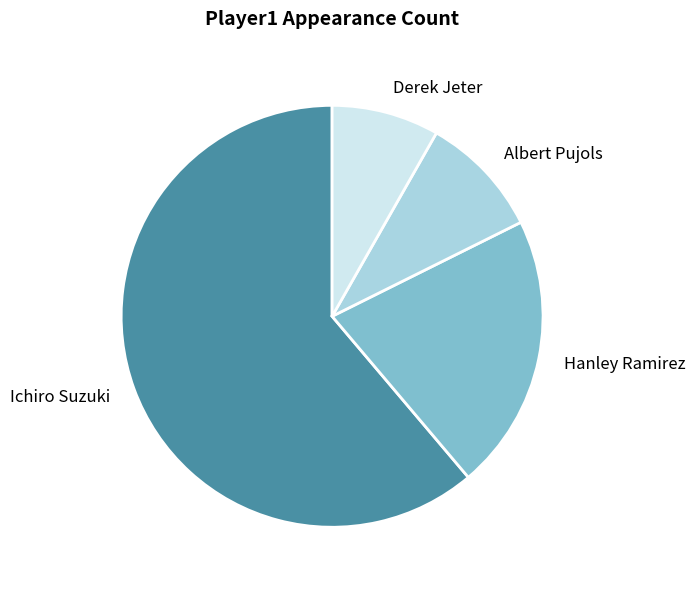

Between Hanley Ramirez and Ichiro Suzuki, which is larger?

Ichiro Suzuki